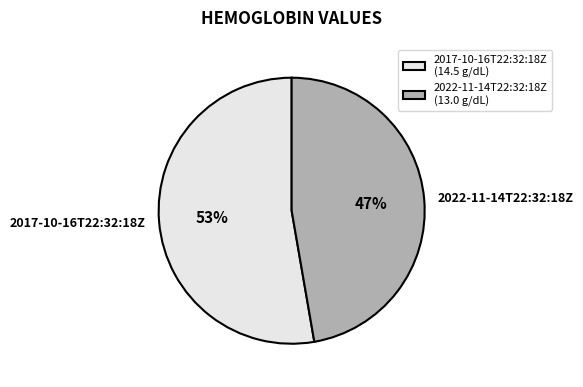

Does 2022-11-14T22:32:18Z represent more than half of the total?

No